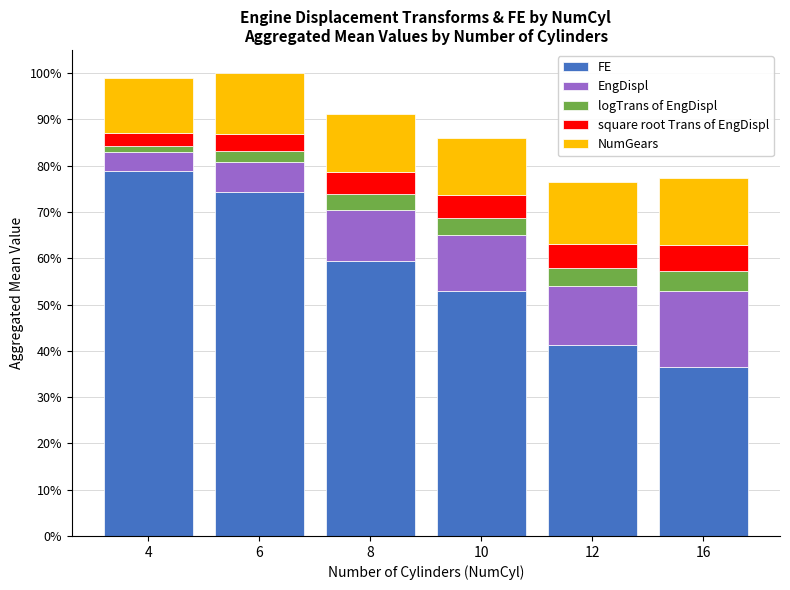

What are all the series names shown in the legend?

FE, EngDispl, logTrans of EngDispl, square root Trans of EngDispl, NumGears